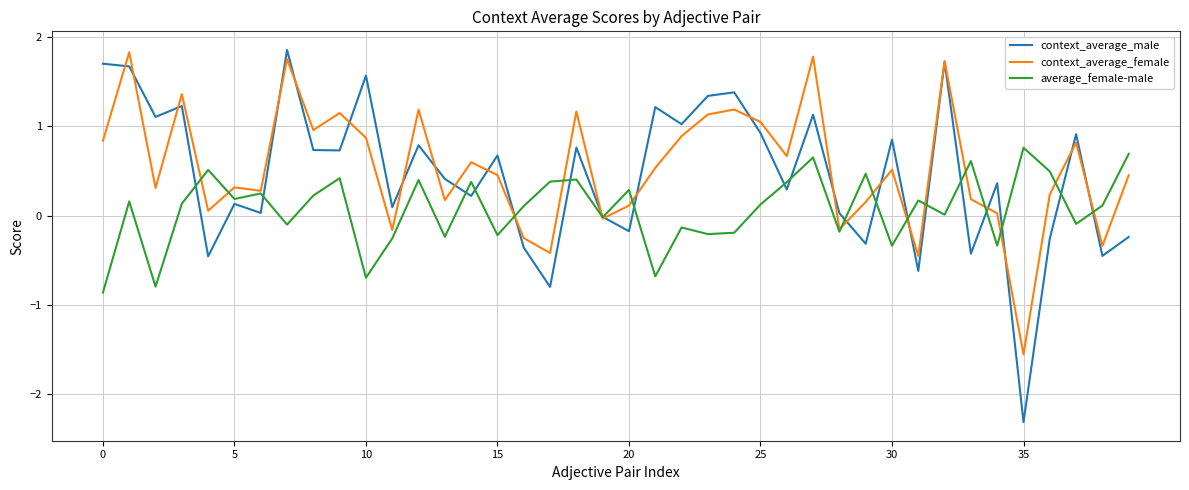

List the series in order of their overall mean, lowest first.

average_female-male, context_average_male, context_average_female